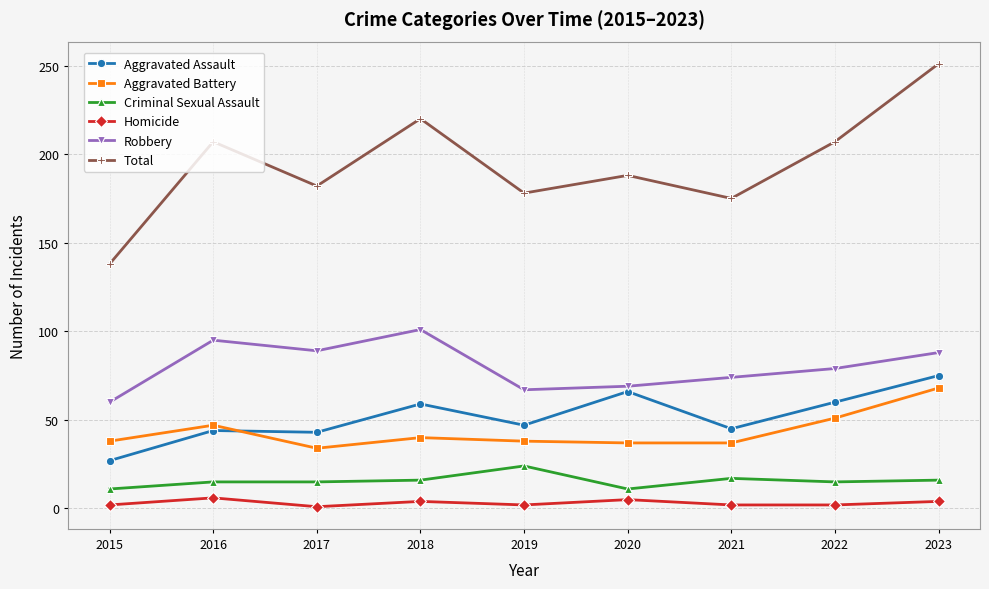

True or false: Criminal Sexual Assault has more than 0 points higher than both neighbors.

True